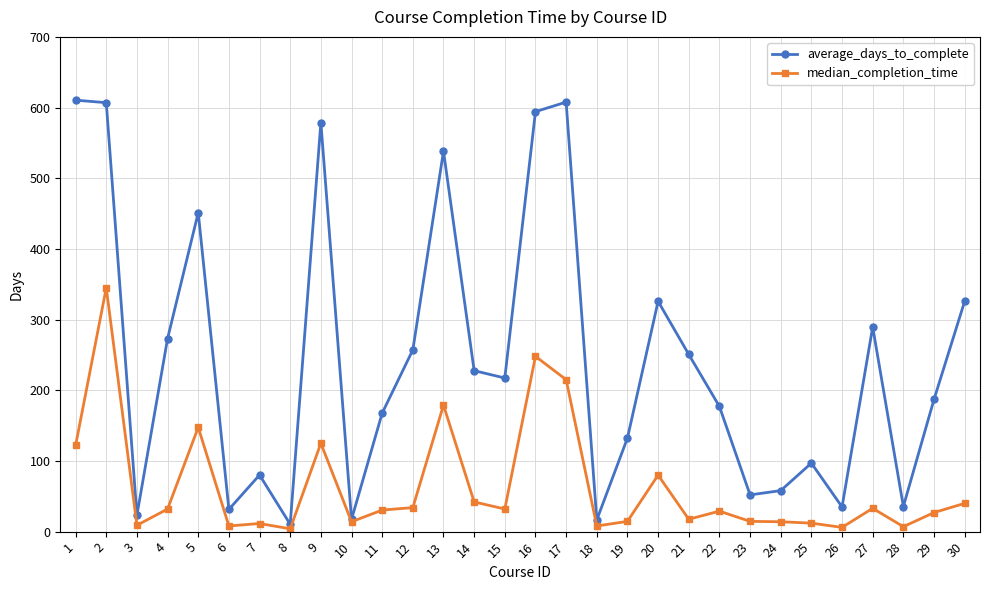

What is the lowest value of the average_days_to_complete series?

10.4